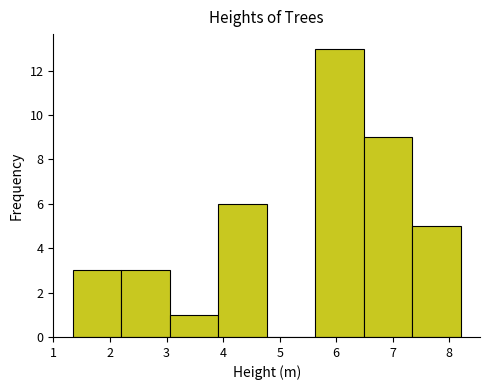

How tall is the bar that spans 7.3 to 8.2 on the x-axis? Neither the bar edges nor the heights are printed on the chart, so give them approximately, as read against the axes.

5